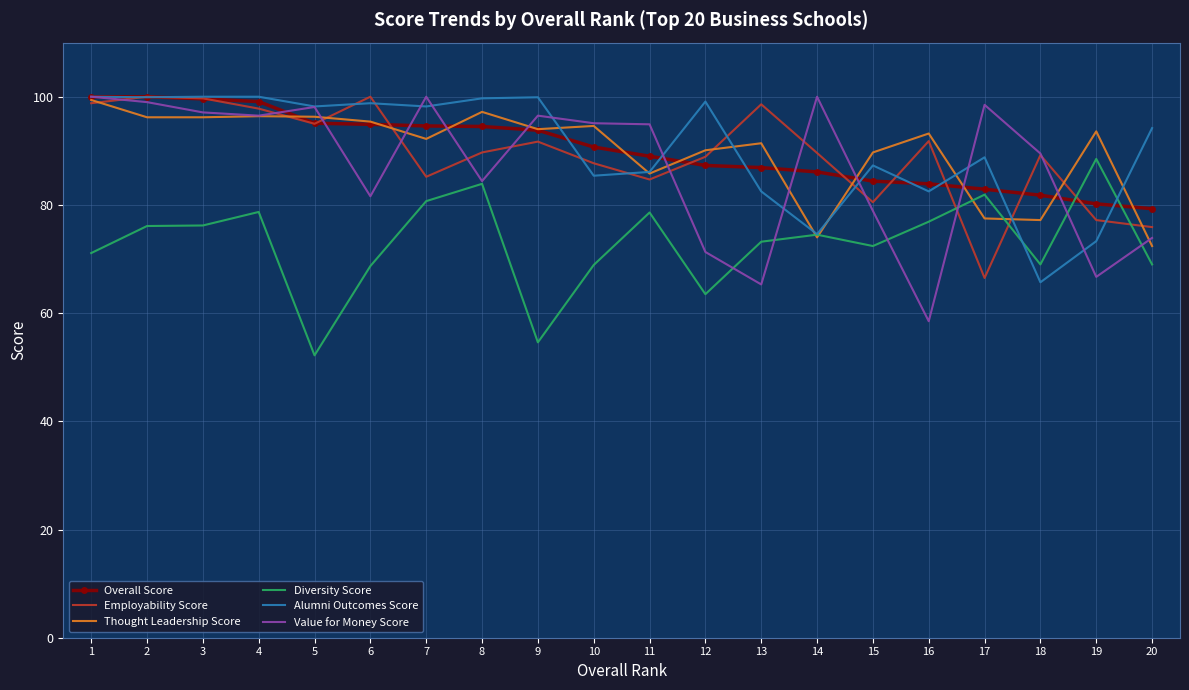

What is the difference between the second highest and second lowest values in the Employability Score series?

24.1